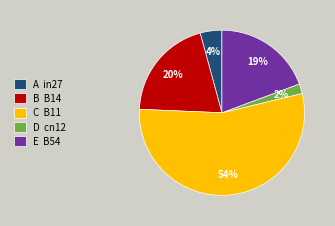

Is the sum of D cn12 and C B11 greater than half?

Yes